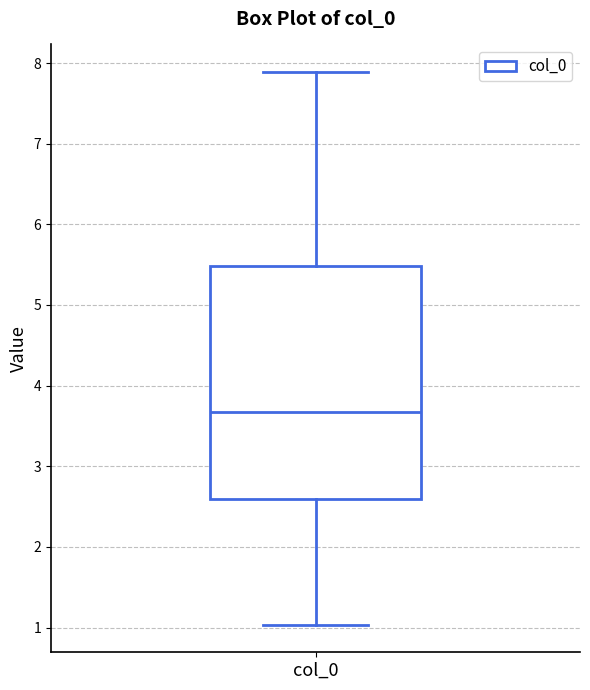

Where is the lower edge of the box for col_0 on the y-axis? The values are not printed on the chart, so give them approximately, as read against the axis.

2.6